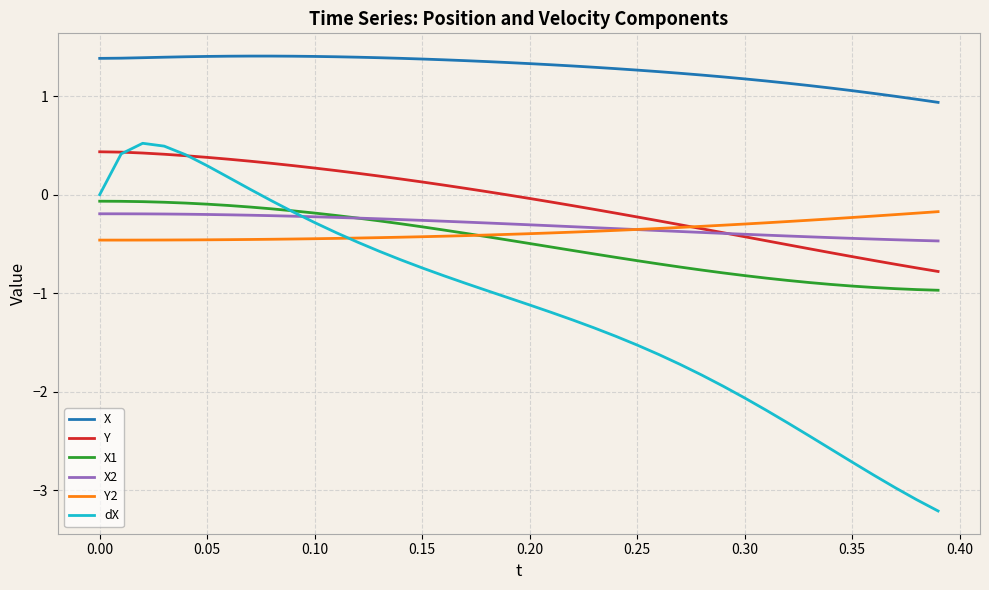

What is the greatest value displayed?

1.4